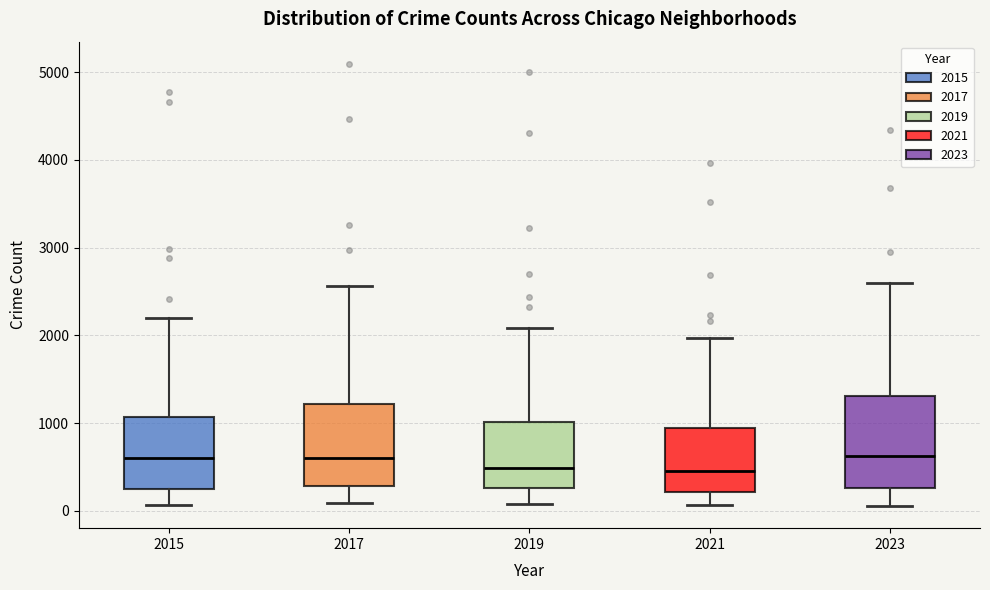

Reading left to right, read every box against the y-axis: the position of its median line, the range the box covers, and the ends of its whiskers. The values are not printed on the chart, so give them approximately, as read against the axis.

2015: median 600, box 300 to 1100, whiskers 100 to 2200
2017: median 600, box 300 to 1200, whiskers 100 to 2600
2019: median 500, box 300 to 1000, whiskers 100 to 2100
2021: median 500, box 200 to 900, whiskers 100 to 2000
2023: median 600, box 300 to 1300, whiskers 100 to 2600